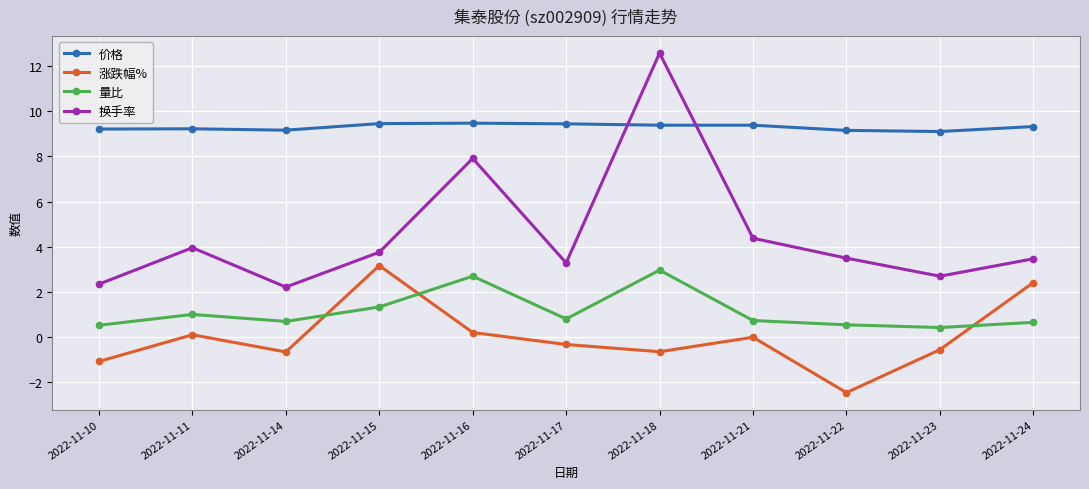

True or false: 价格 and 量比 cross at least once.

False